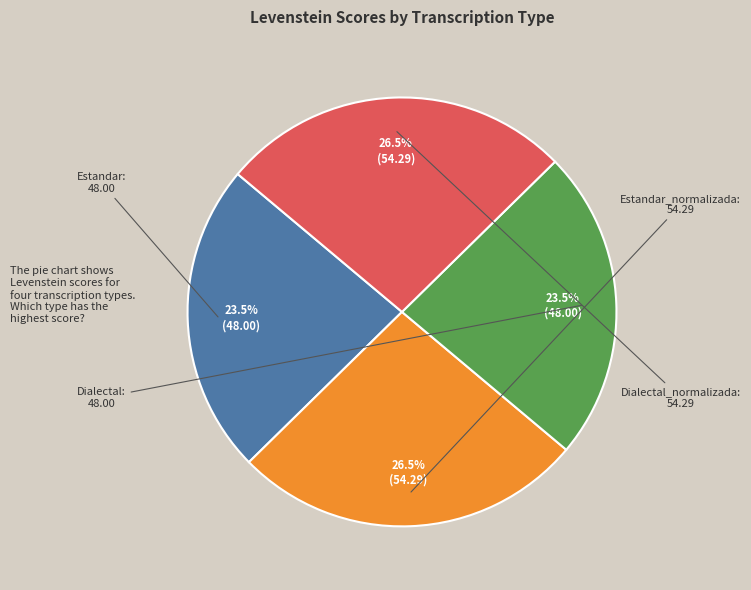

What is the ratio of the value at Estandar_normalizada to the value at Dialectal?

1.1